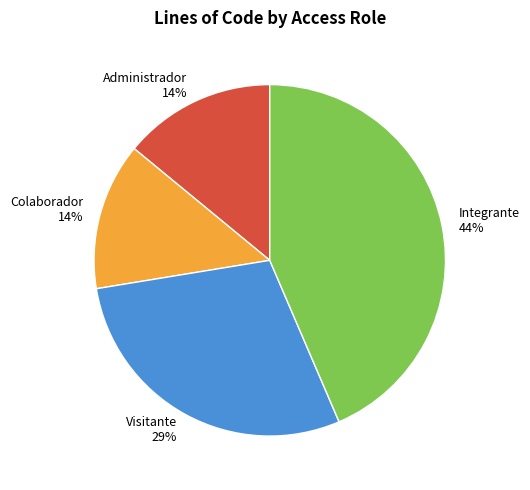

Is the sum of Administrador and Visitante greater than half?

No